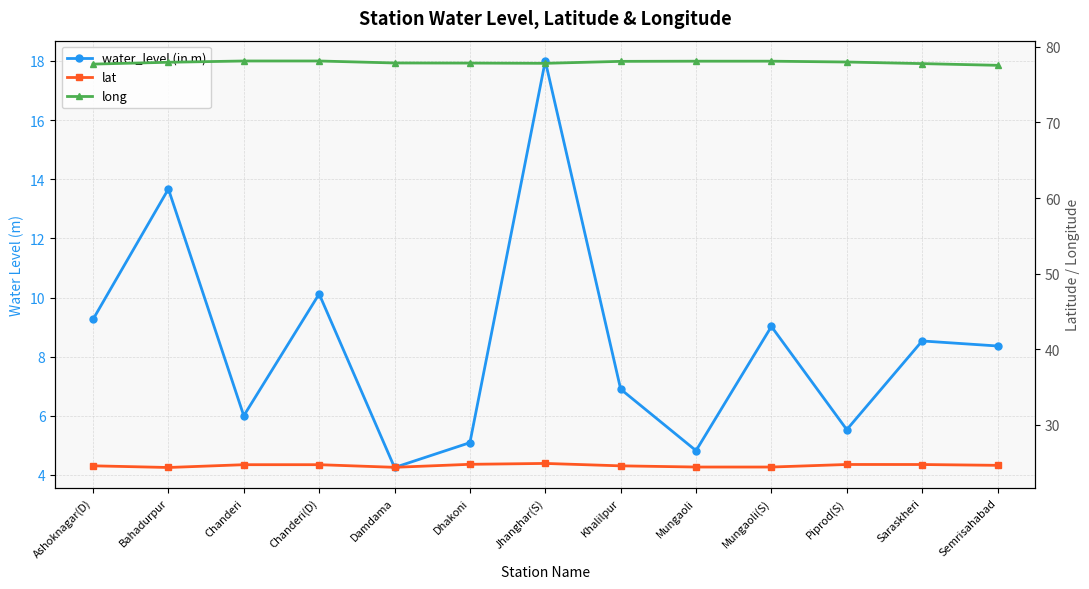

Between Saraskheri and Semrisahabad, which is larger?

Saraskheri